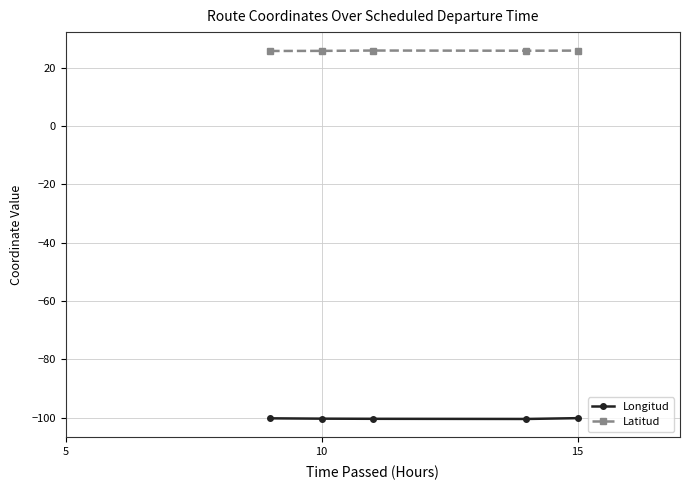

What is the greatest value displayed?

25.8